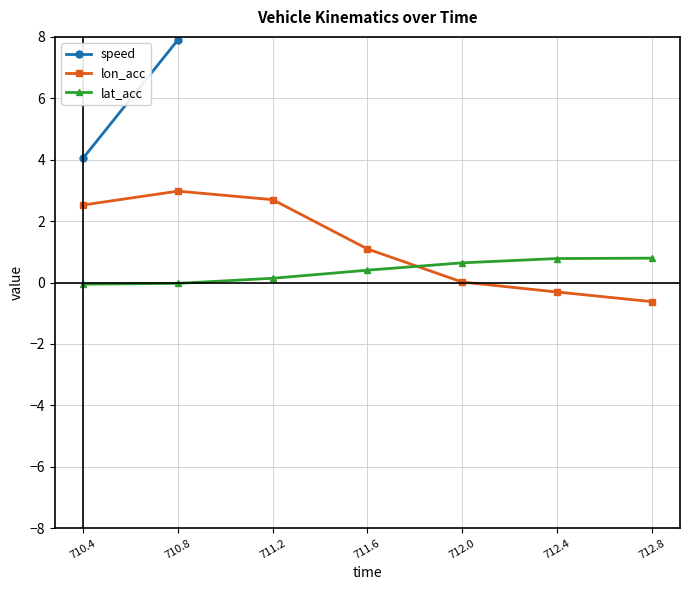

List the labels in order of speed value, largest first.

712.0, 712.4, 711.6, 712.8, 711.2, 710.8, 710.4